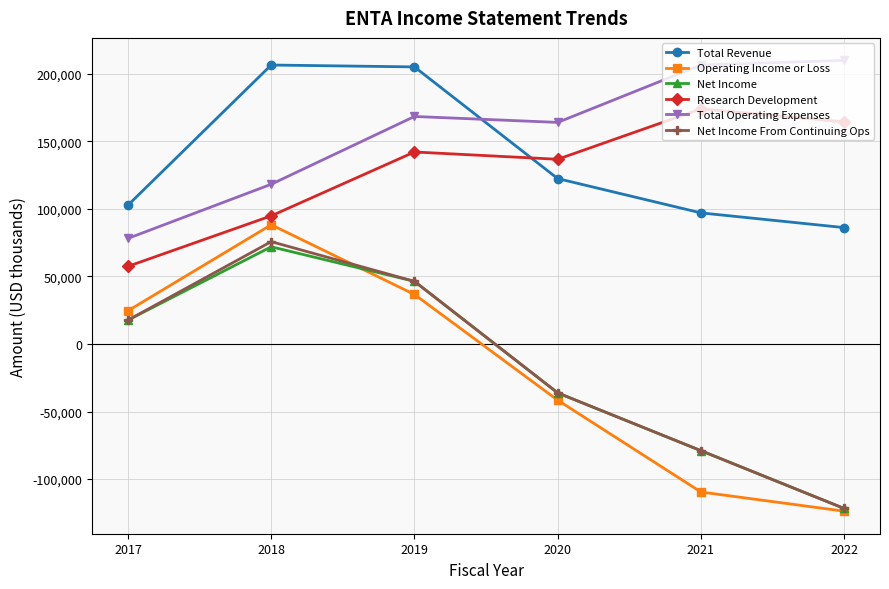

Which series has the widest spread of values?

Operating Income or Loss